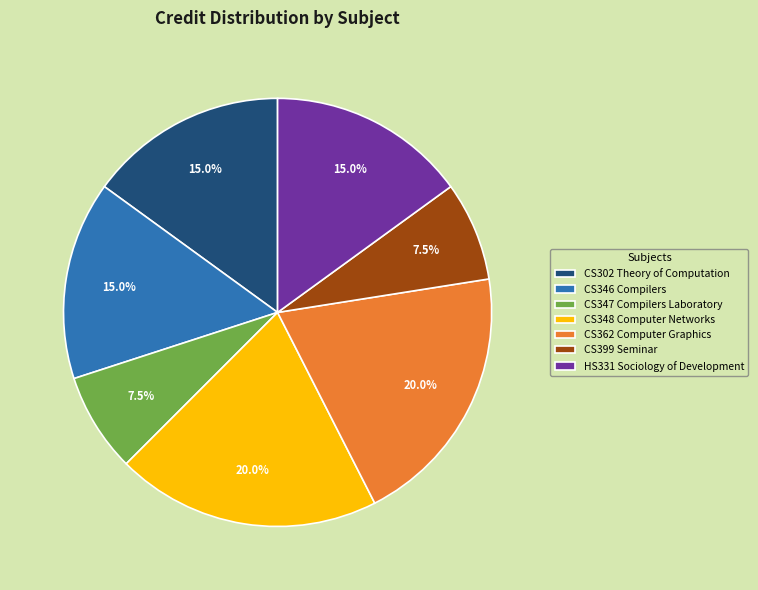

What percentage is the CS348 Computer Networks slice, to the nearest percent?

20%